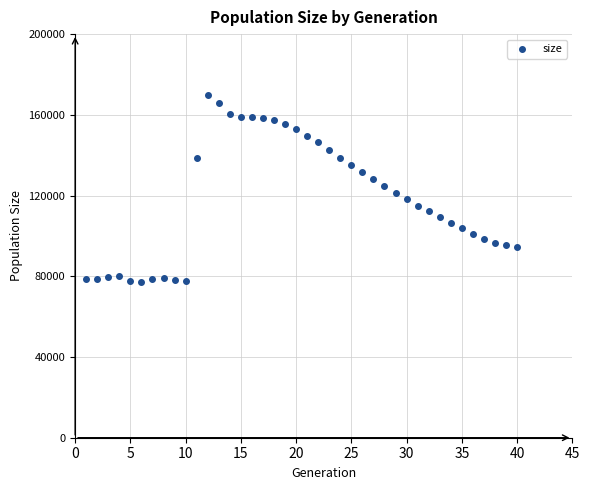

What is the range of Y values (max minus min)?

92830